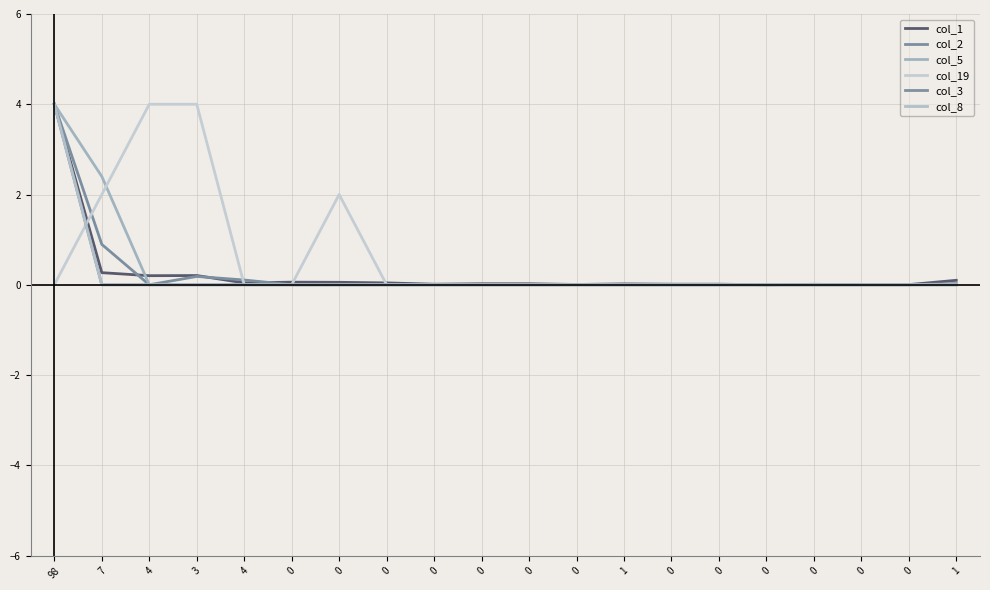

How many lines are shown in the chart?

6